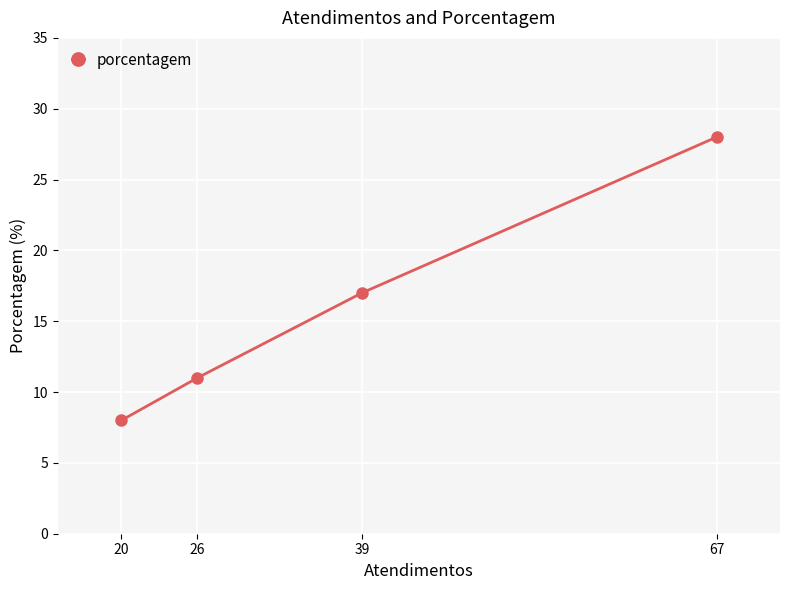

What is the change in value from 67 to 20?

-20